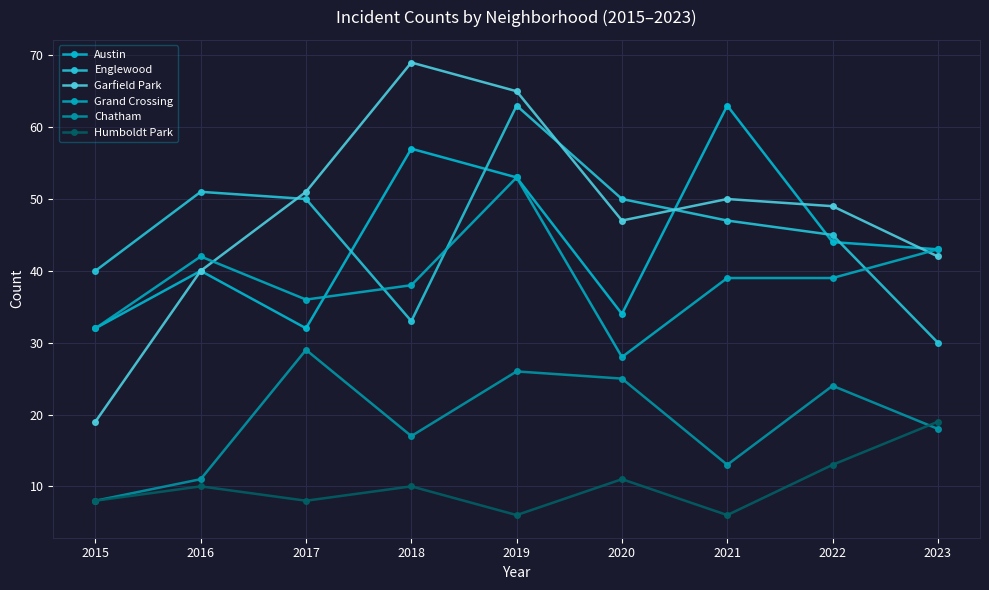

How many values in the Englewood series are below 47?

4